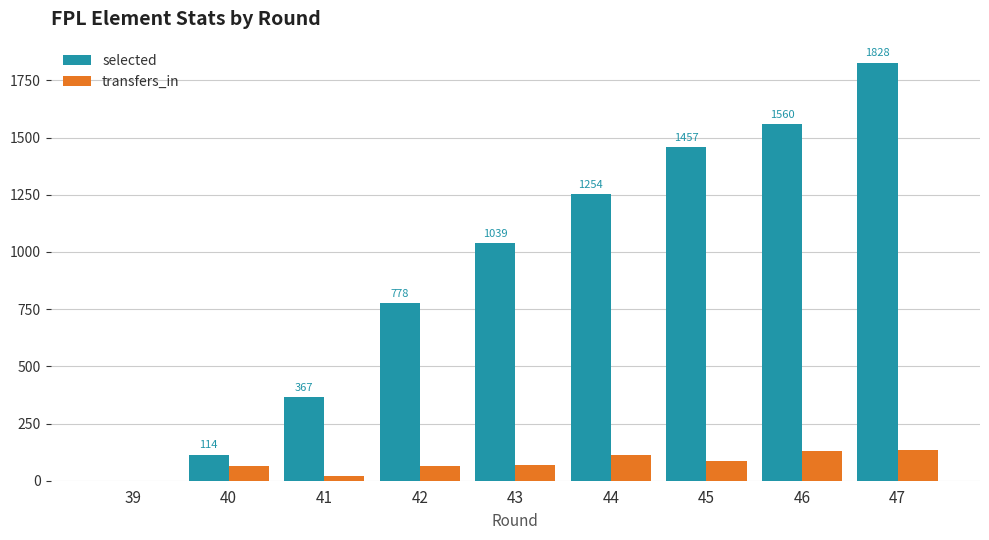

Which category has the highest value across all series?

47